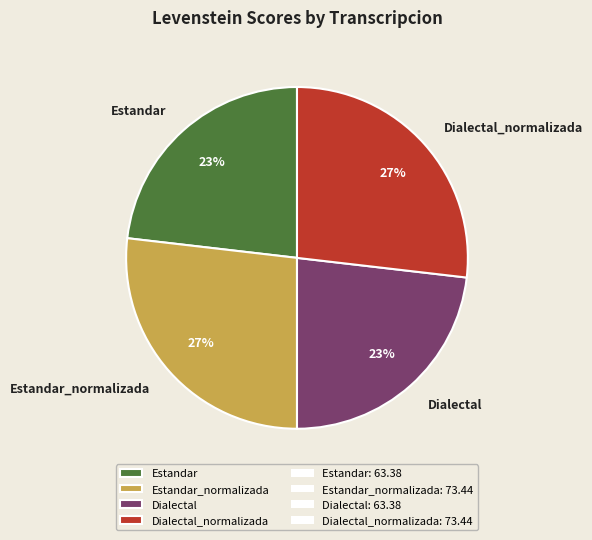

What is the ratio of the value at Estandar to the value at Estandar_normalizada?

0.9